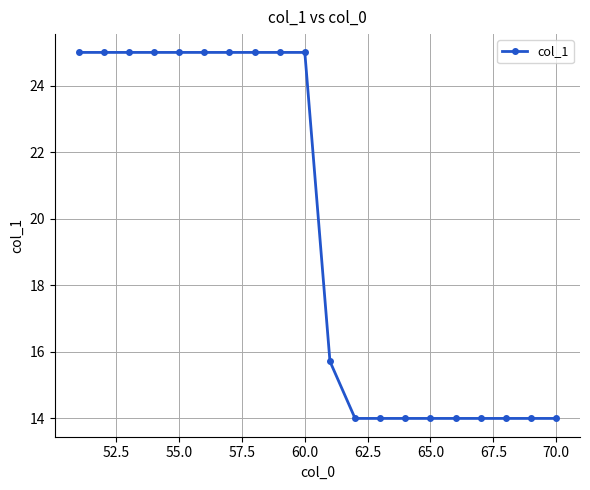

What is the value of the 1st point from the left?

25.0